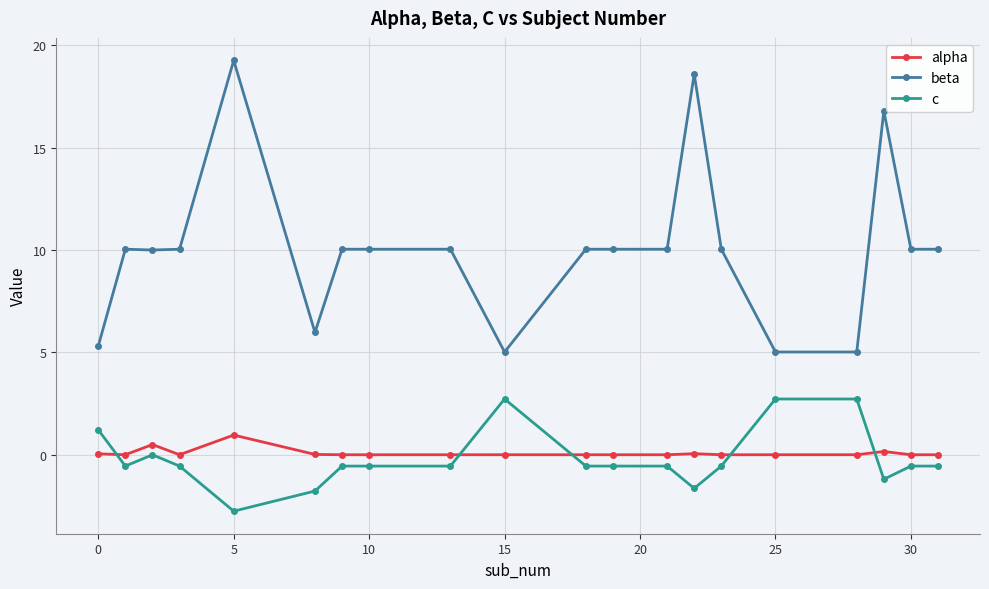

Which series has the widest spread of values?

beta